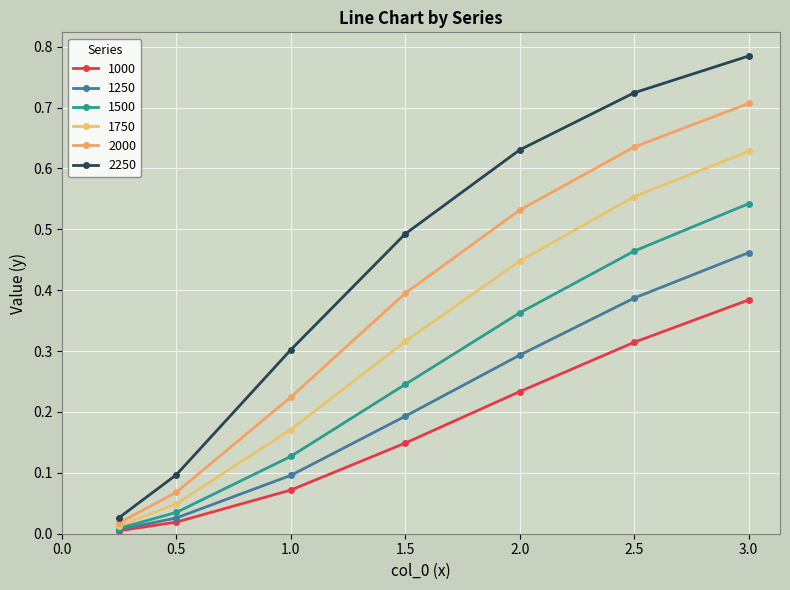

Which series has the widest spread of values?

2250